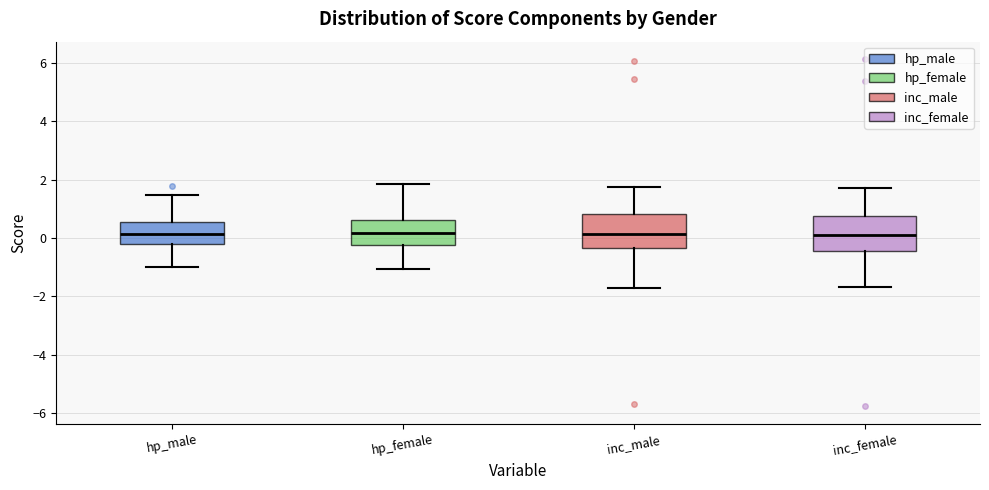

Where does the median line of the box for inc_male sit on the y-axis? The values are not printed on the chart, so give them approximately, as read against the axis.

0.2